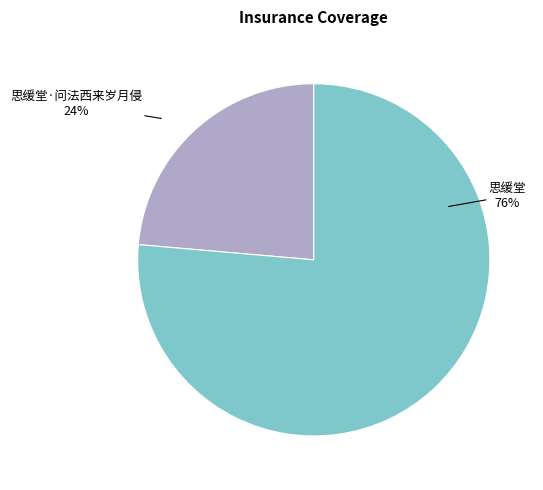

Which category has the biggest portion of the pie?

思缓堂